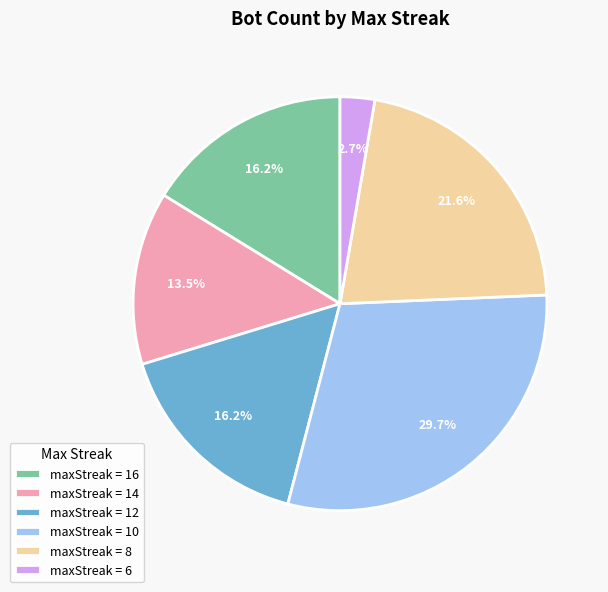

Does maxStreak = 8 account for over 50% of the chart?

No